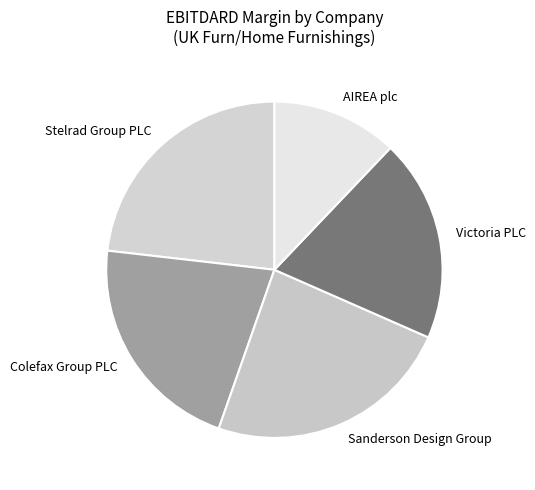

The Colefax Group PLC slice represents 32% of the pie. True or false?

False